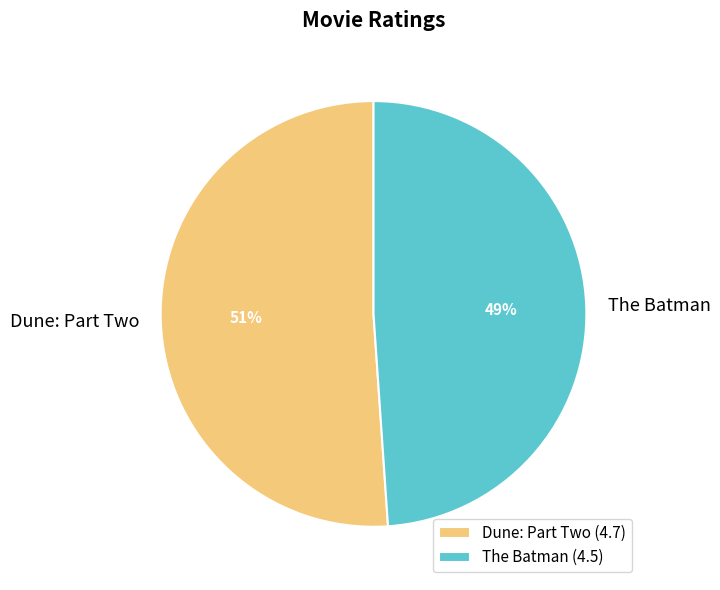

Do The Batman and Dune: Part Two together represent more than half of the pie?

Yes